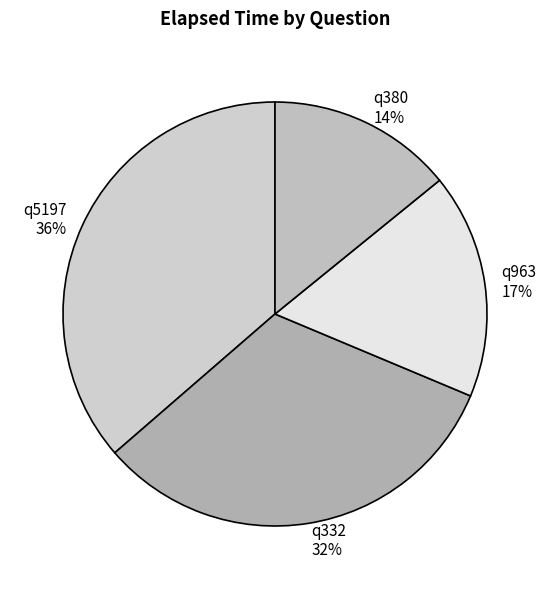

Which has a higher value, q332 32% or q963 17%?

q332 32%